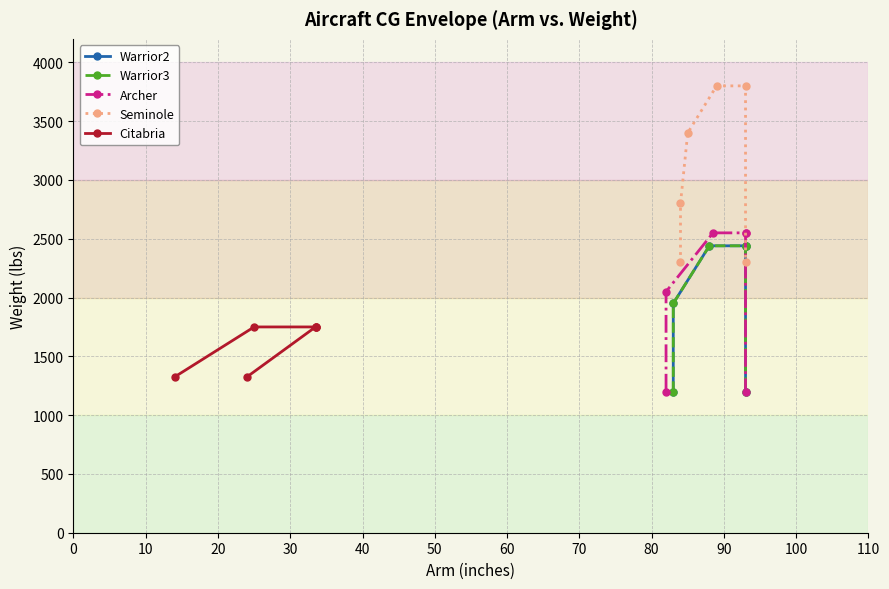

How many lines are shown in the chart?

5